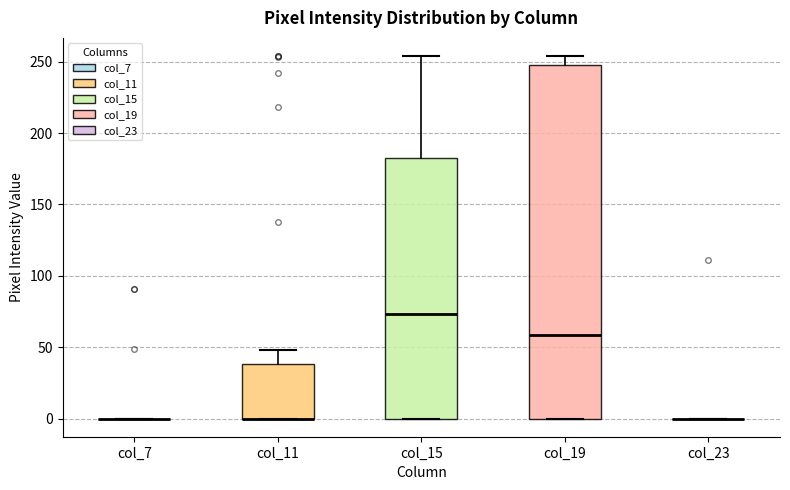

Reading left to right, transcribe this box plot: for each box, give where its median line is, the range the box spans, and where its two whiskers end, as read against the y-axis. The values are not printed on the chart, so give them approximately, as read against the axis.

col_7: box collapsed to a line at 0, whiskers 0 to 0
col_11: median 0 (drawn on the box's lower edge), box 0 to 40, whiskers 0 to 50
col_15: median 75, box 0 to 185, whiskers 0 to 255
col_19: median 60, box 0 to 250, whiskers 0 to 255
col_23: box collapsed to a line at 0, whiskers 0 to 0